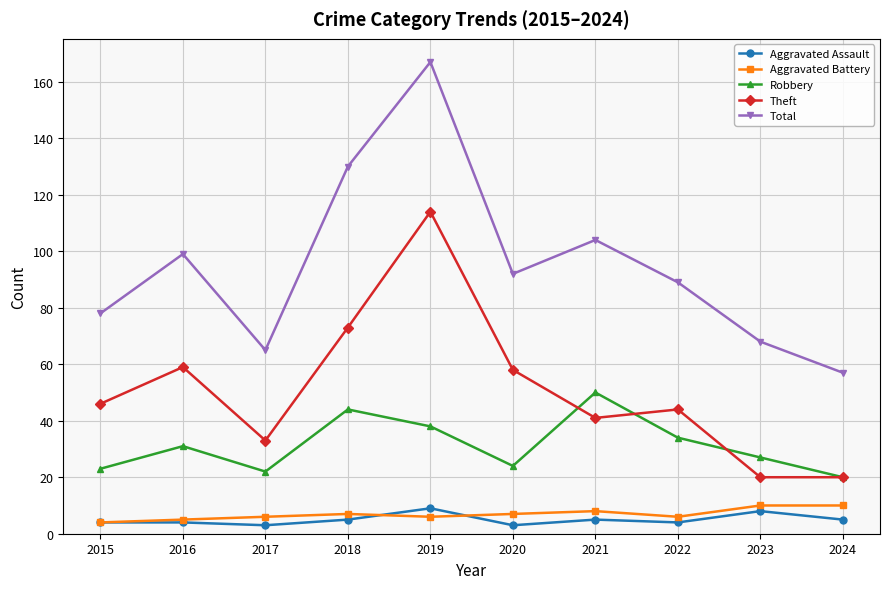

True or false: Total and Aggravated Assault intersect in this chart.

False